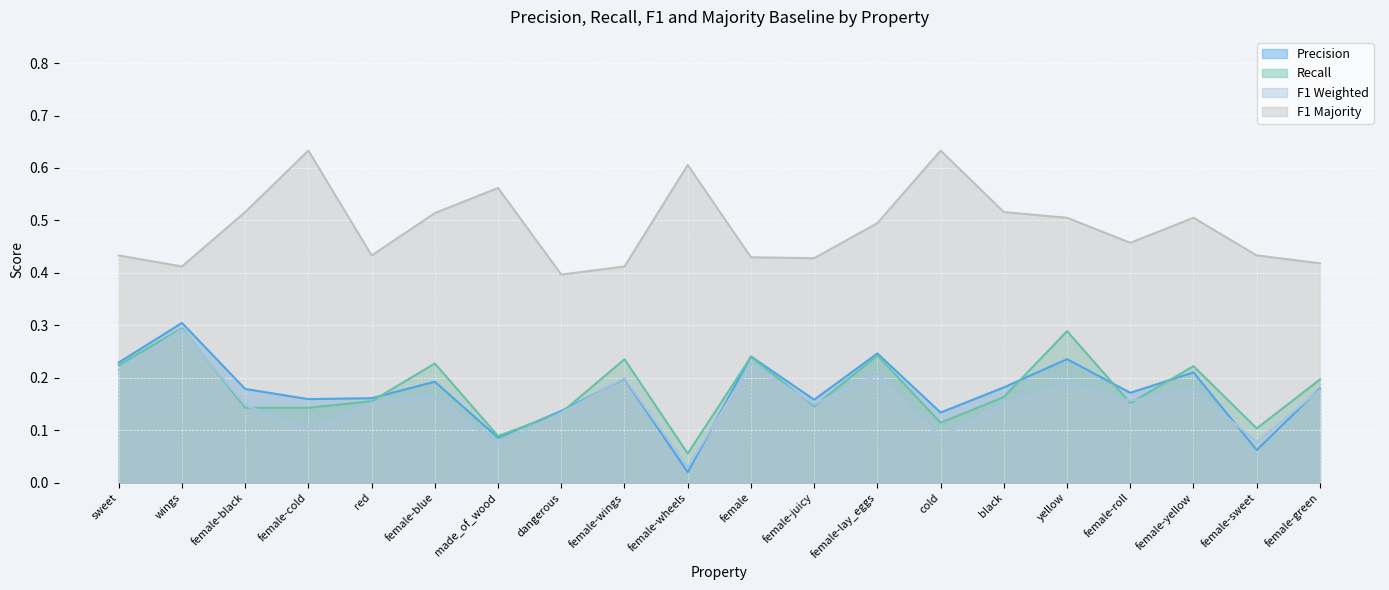

What is the sum of all f1_majority values?

9.7